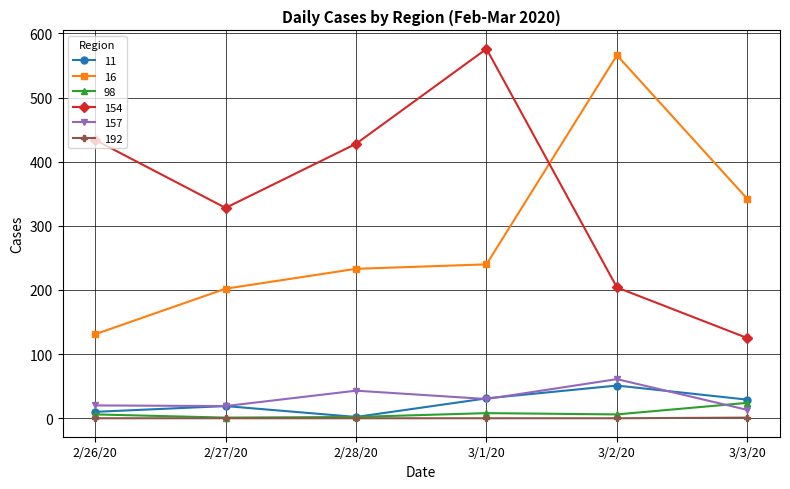

Is the value of 157 at 3/1/20 greater than the value of 16 at 3/1/20?

No